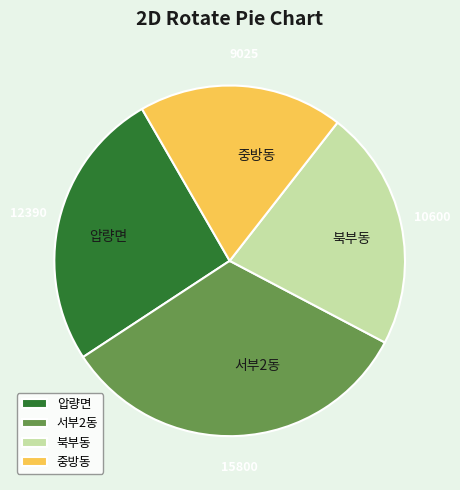

True or false: 서부2동 accounts for 28% of the total.

False